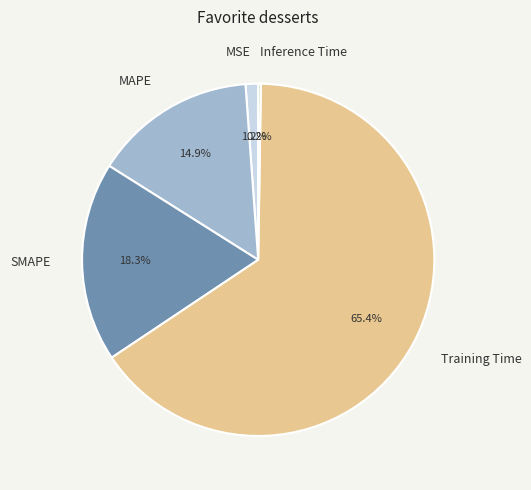

Do Training Time and MAPE together represent more than half of the pie?

Yes